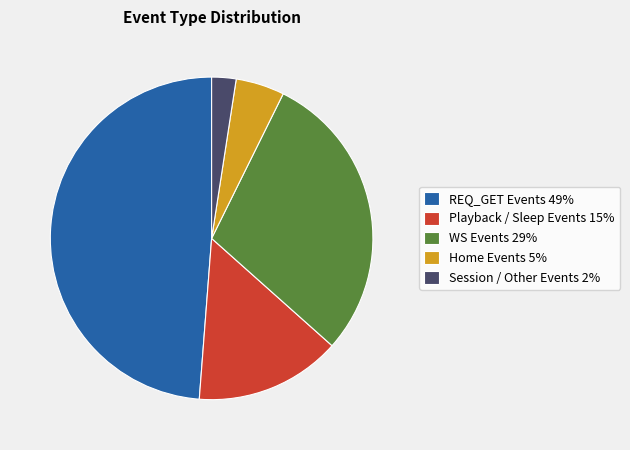

Between REQ_GET Events 49% and Session / Other Events 2%, which is larger?

REQ_GET Events 49%